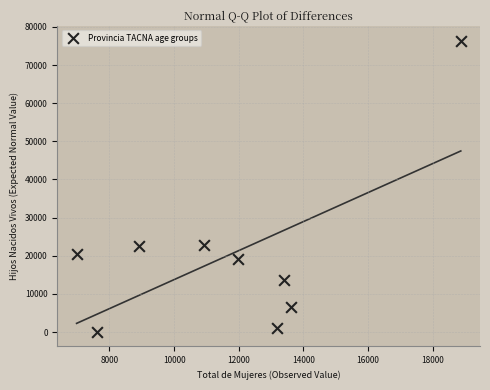

What is the average X value?

11723